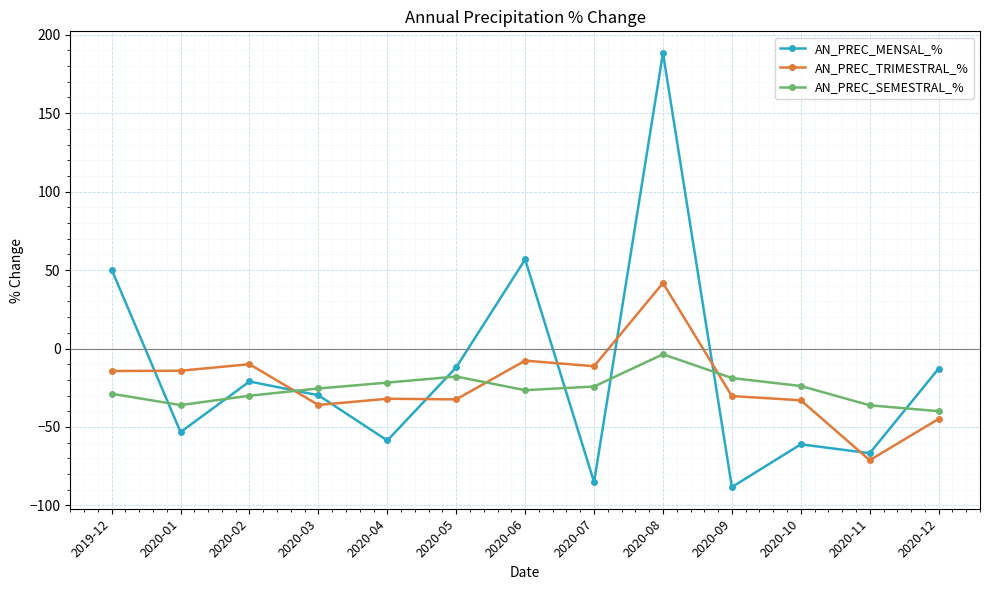

What is the value of the AN_PREC_TRIMESTRAL_% point at the 7th from the left?

-7.7